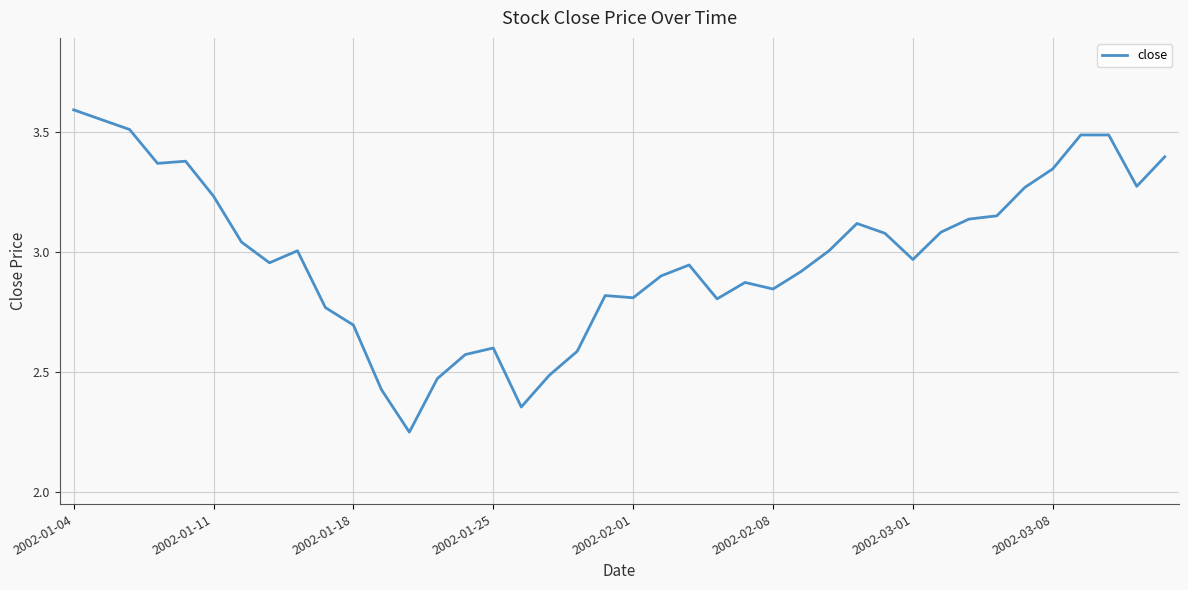

Which label corresponds to the largest value in the chart?

2002-01-04